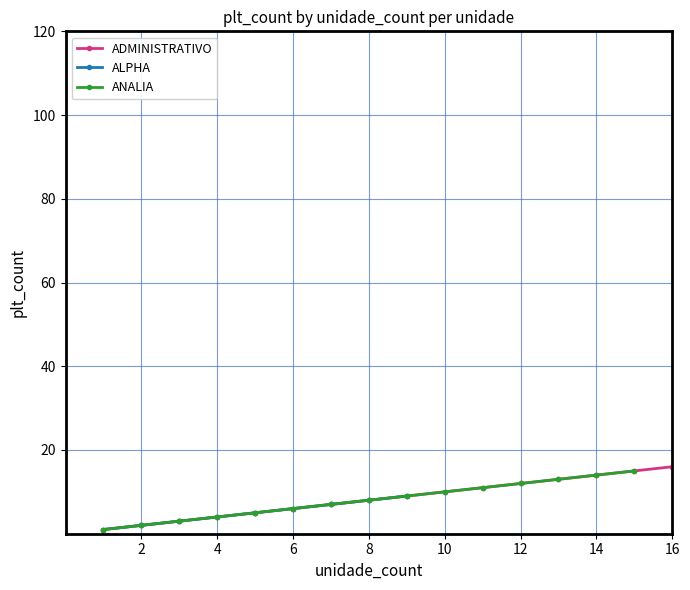

What is the difference between the maximum and minimum values?

15